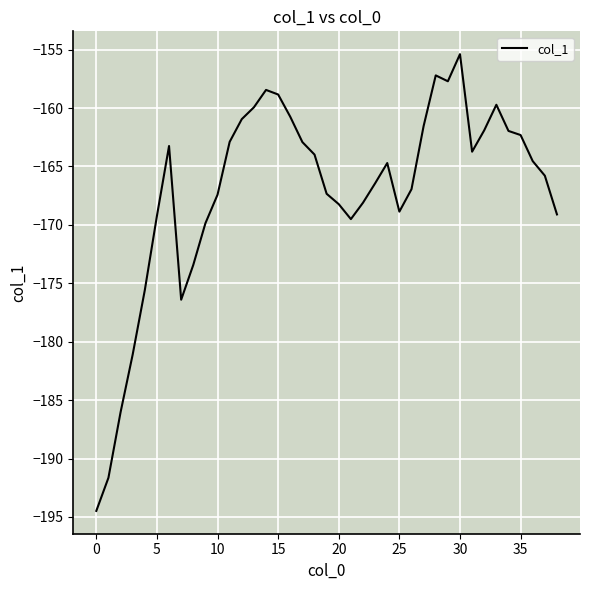

What is the difference between the maximum and minimum values?

39.1